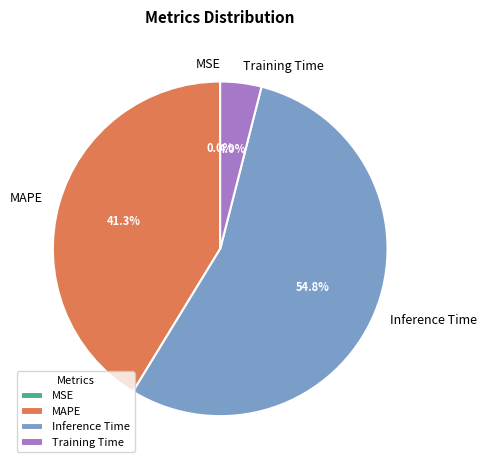

Does Inference Time represent more than half of the total?

Yes